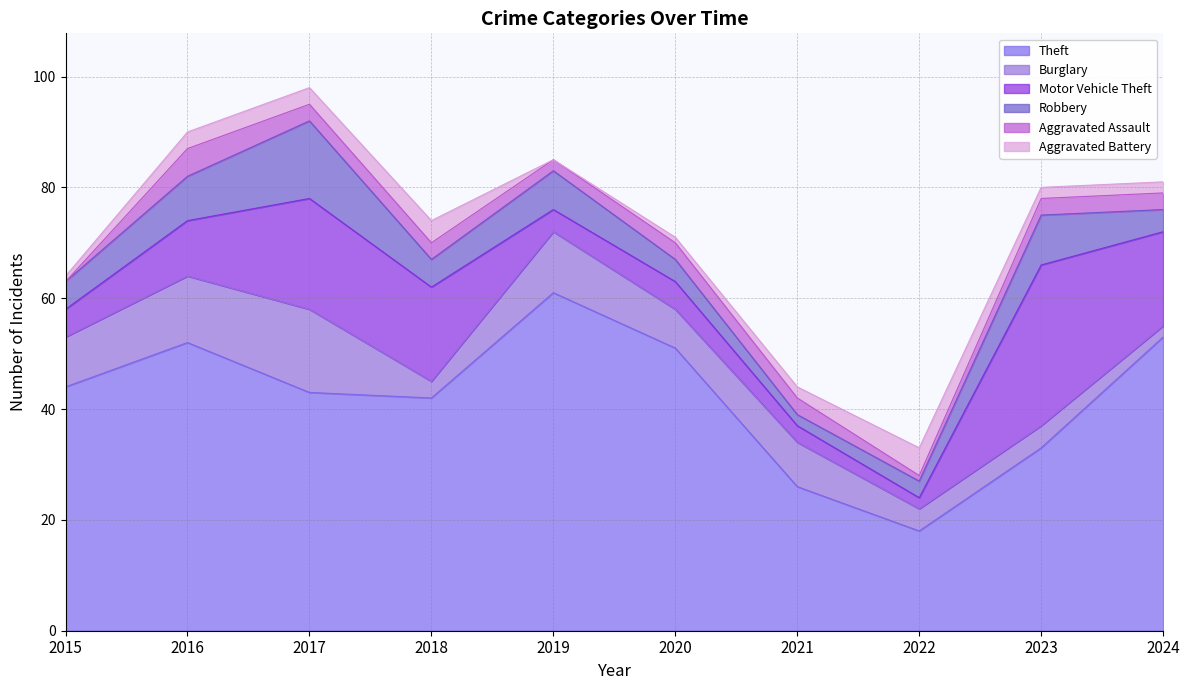

True or false: Robbery has a value of 9 at 2023.

True